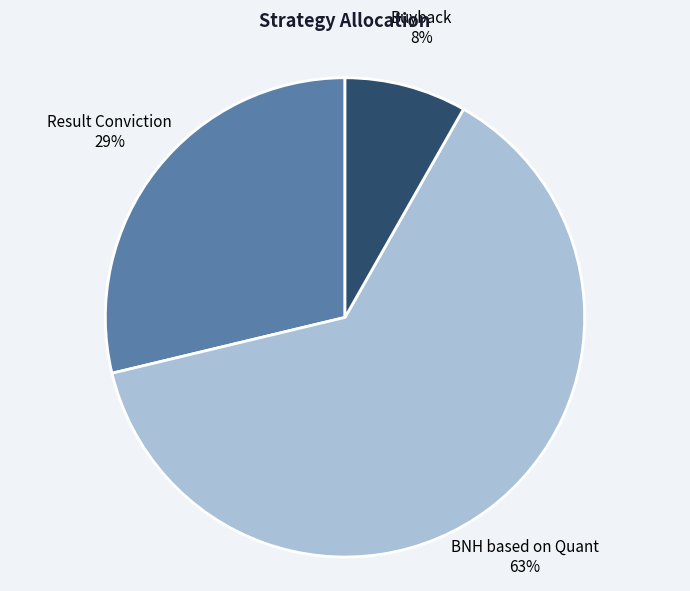

To the nearest percent, what is the difference between the Result Conviction and Buyback slice percentages?

21%